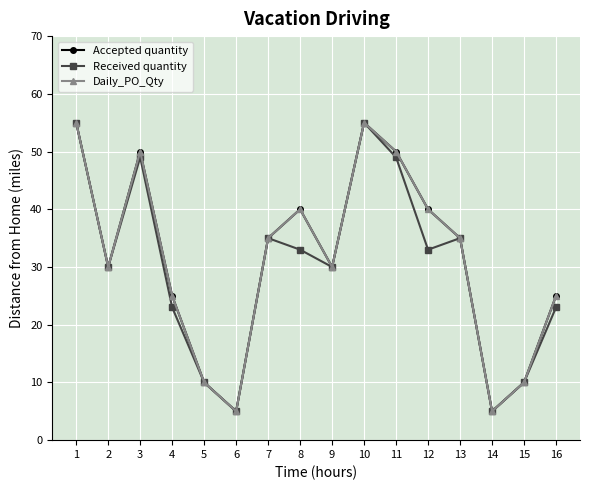

The value of Received quantity at 16 is 23. True or false?

True